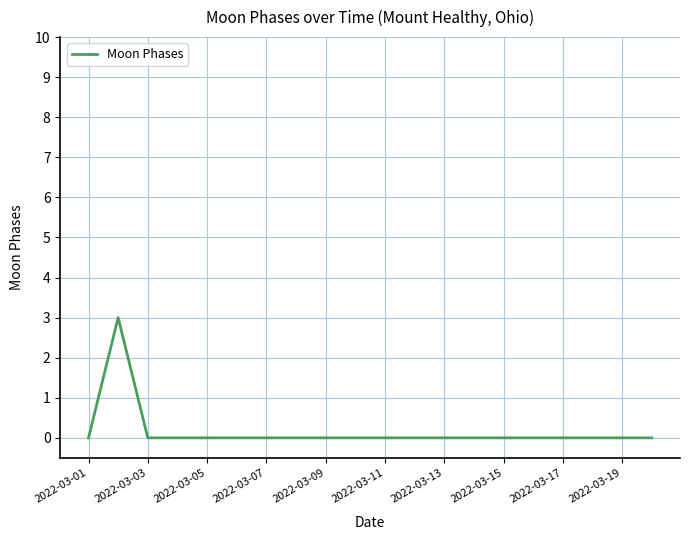

What is the difference between the maximum and minimum values?

3